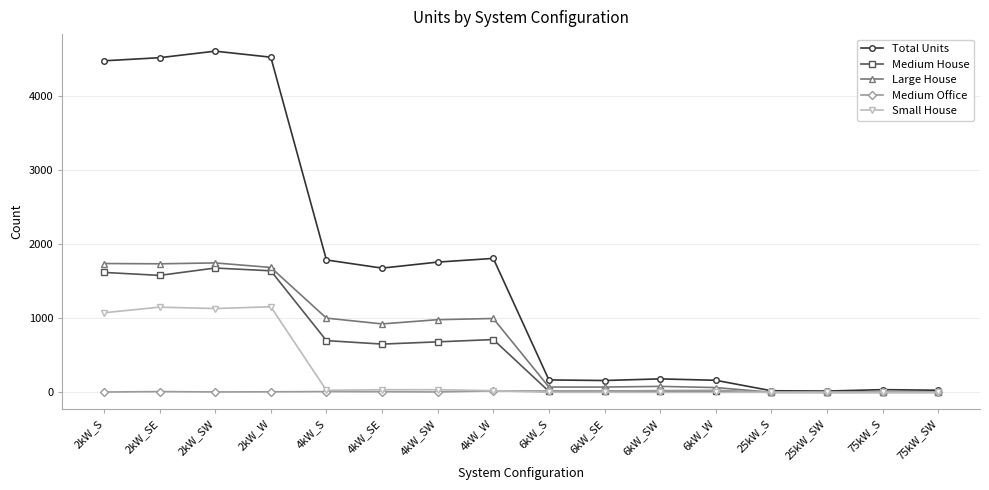

At how many categories does at least one series exceed 3643?

4